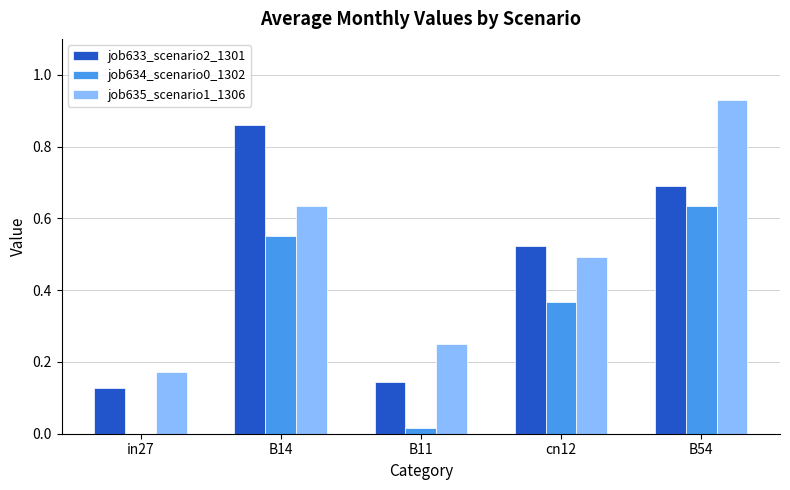

Is the value of job633_scenario2_1301 at in27 greater than the value of job634_scenario0_1302 at cn12?

No